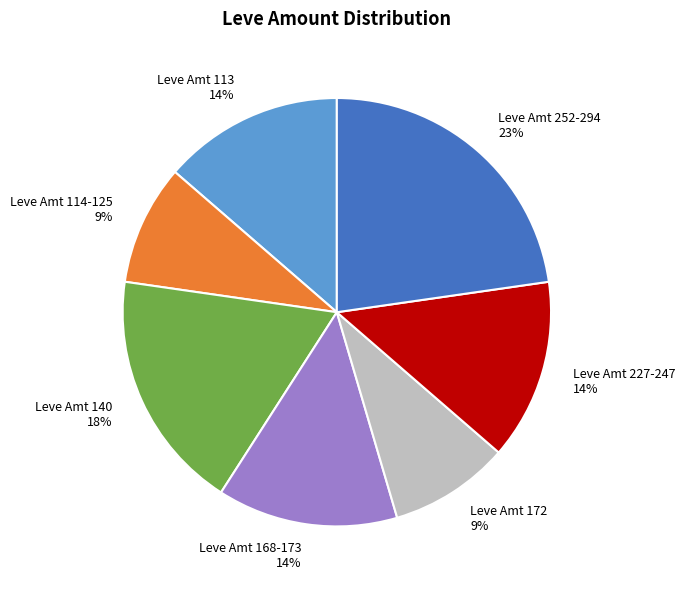

Which slice is the largest?

Leve Amt 252-294